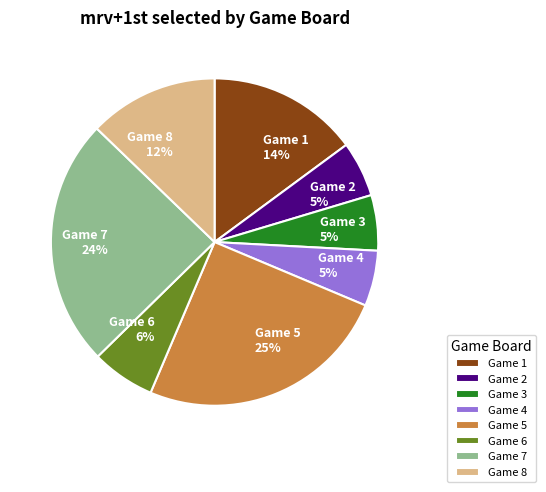

The 1 slice represents 2% of the pie. True or false?

False